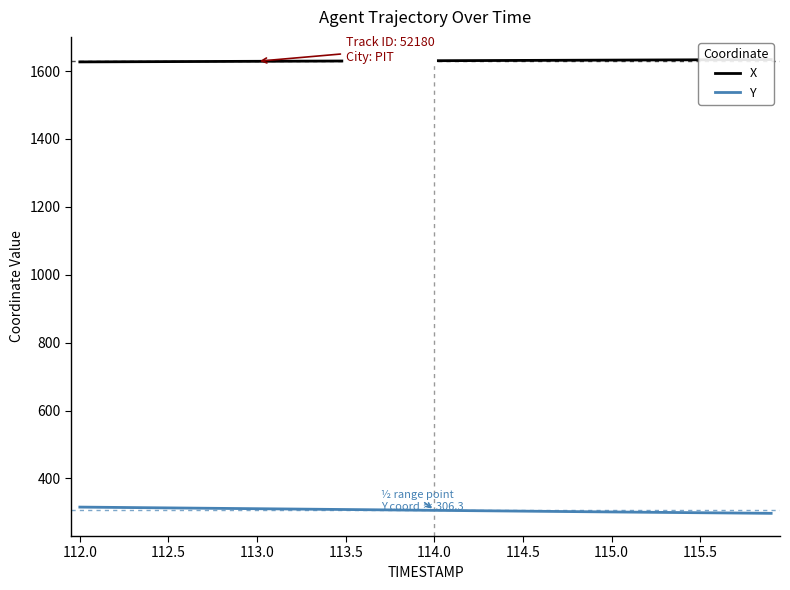

What is the highest value of the Y series?

315.5